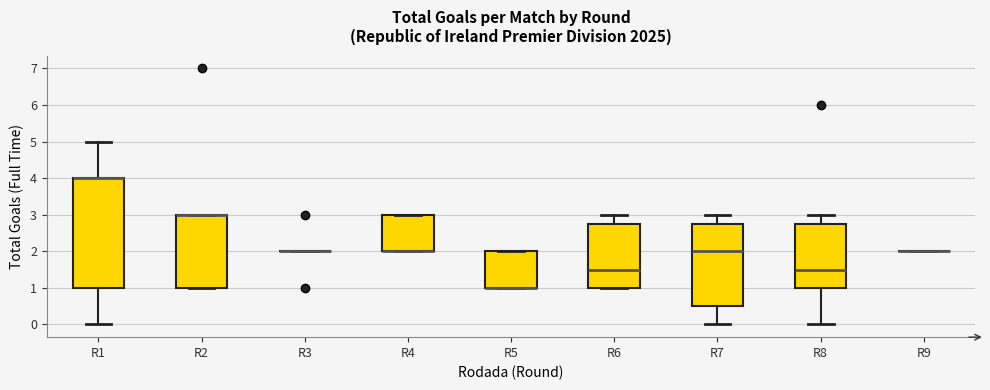

Reading left to right, transcribe this box plot: for each box, give where its median line is, the range the box spans, and where its two whiskers end, as read against the y-axis. The values are not printed on the chart, so give them approximately, as read against the axis.

R1: median 4.0 (drawn on the box's upper edge), box 1.0 to 4.0, whiskers 0.0 to 5.0
R2: median 3.0 (drawn on the box's upper edge), box 1.0 to 3.0, whiskers 1.0 to 3.0
R3: box collapsed to a line at 2.0, whiskers 2.0 to 2.0
R4: median 2.0 (drawn on the box's lower edge), box 2.0 to 3.0, whiskers 2.0 to 3.0
R5: median 1.0 (drawn on the box's lower edge), box 1.0 to 2.0, whiskers 1.0 to 2.0
R6: median 1.5, box 1.0 to 2.8, whiskers 1.0 to 3.0
R7: median 2.0, box 0.5 to 2.8, whiskers 0.0 to 3.0
R8: median 1.5, box 1.0 to 2.8, whiskers 0.0 to 3.0
R9: box collapsed to a line at 2.0, whiskers 2.0 to 2.0